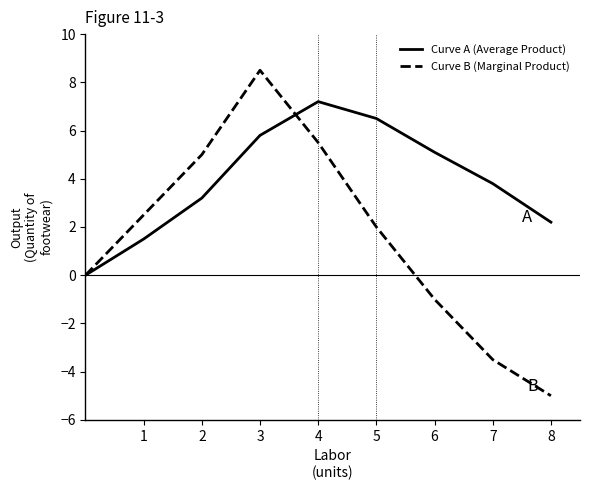

Which series has the largest total across all categories?

Curve A (Average Product)